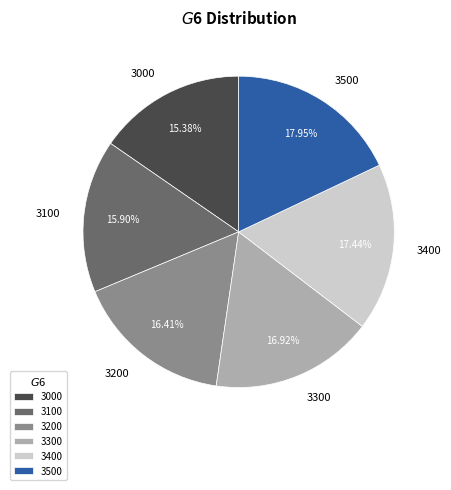

What is the ratio of the value at 3100 to the value at 3200?

1.0